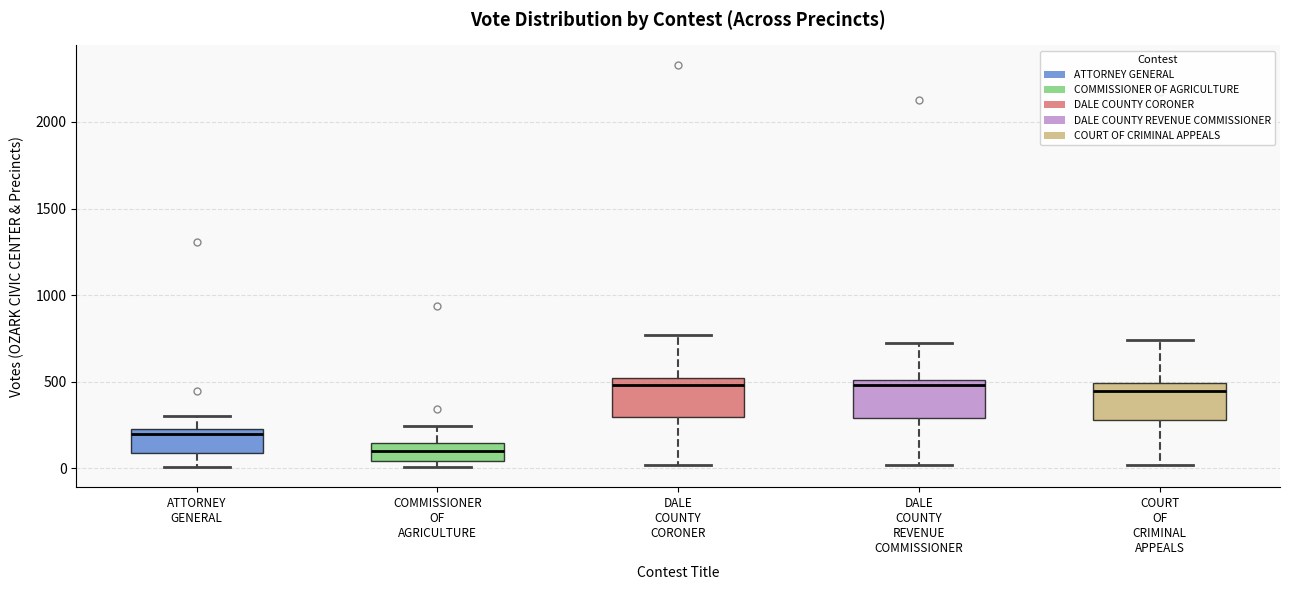

Reading left to right, read every box against the y-axis: the position of its median line, the range the box covers, and the ends of its whiskers. The values are not printed on the chart, so give them approximately, as read against the axis.

ATTORNEY GENERAL: median 200, box 100 to 250, whiskers 0 to 300
COMMISSIONER OF AGRICULTURE: median 100, box 50 to 150, whiskers 0 to 250
DALE COUNTY CORONER: median 500 (just below the box's upper edge), box 300 to 500, whiskers 0 to 750
DALE COUNTY REVENUE COMMISSIONER: median 500 (just below the box's upper edge), box 300 to 500, whiskers 0 to 750
COURT OF CRIMINAL APPEALS: median 450, box 300 to 500, whiskers 0 to 750